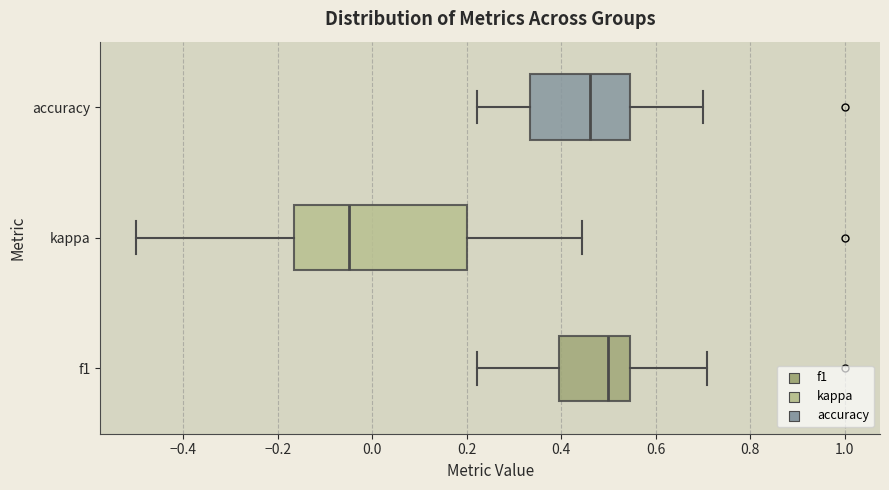

Reading bottom to top, transcribe this box plot: for each box, give where its median line is, the range the box spans, and where its two whiskers end, as read against the x-axis. The values are not printed on the chart, so give them approximately, as read against the axis.

f1: median 0.50, box 0.40 to 0.54, whiskers 0.22 to 0.70
kappa: median -0.04, box -0.16 to 0.20, whiskers -0.50 to 0.44
accuracy: median 0.46, box 0.34 to 0.54, whiskers 0.22 to 0.70